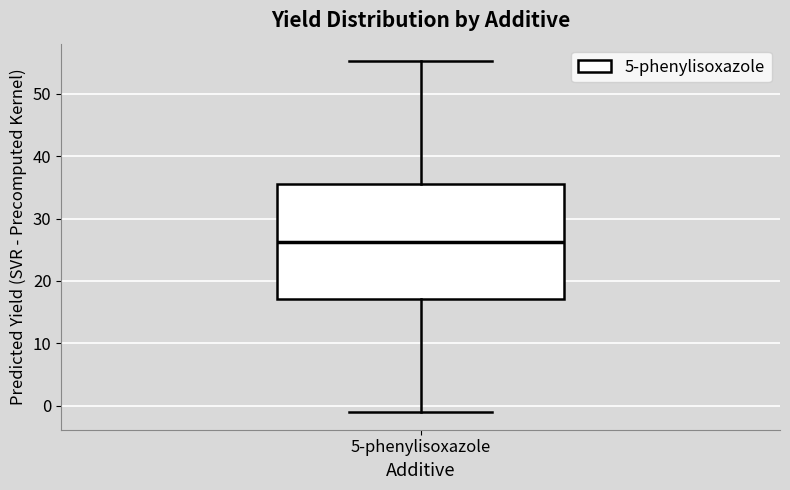

Where does the upper whisker of the box for 5-phenylisoxazole end on the y-axis? The values are not printed on the chart, so give them approximately, as read against the axis.

55